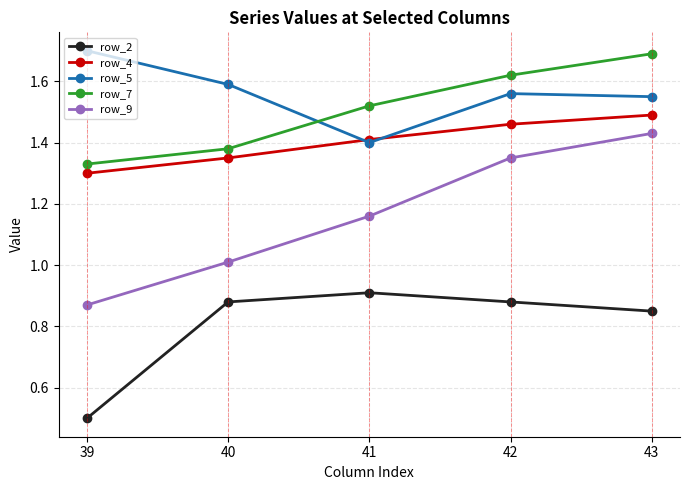

The value of row_2 at 39 is 0.5. True or false?

True